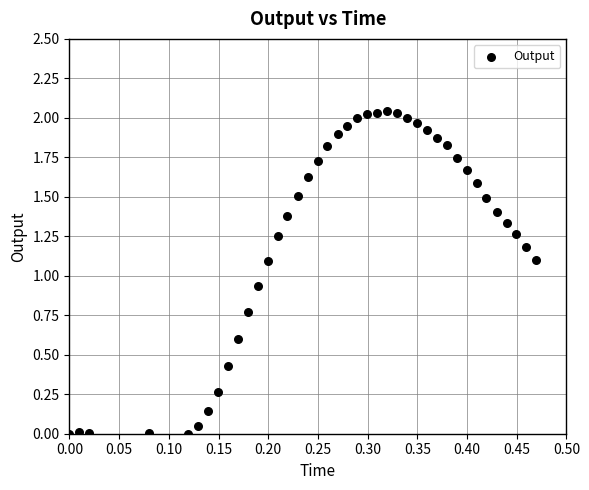

What is the range of X values (max minus min)?

0.5